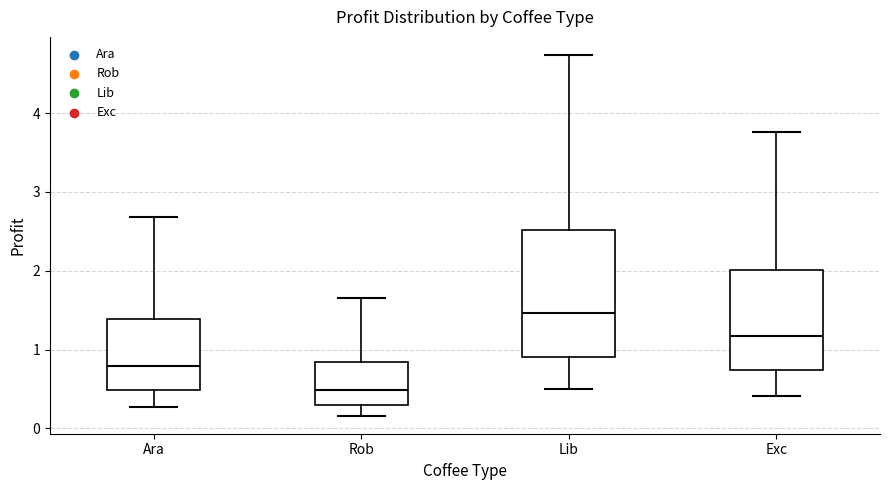

Which box is the tallest, from its lower edge to its upper edge?

Lib